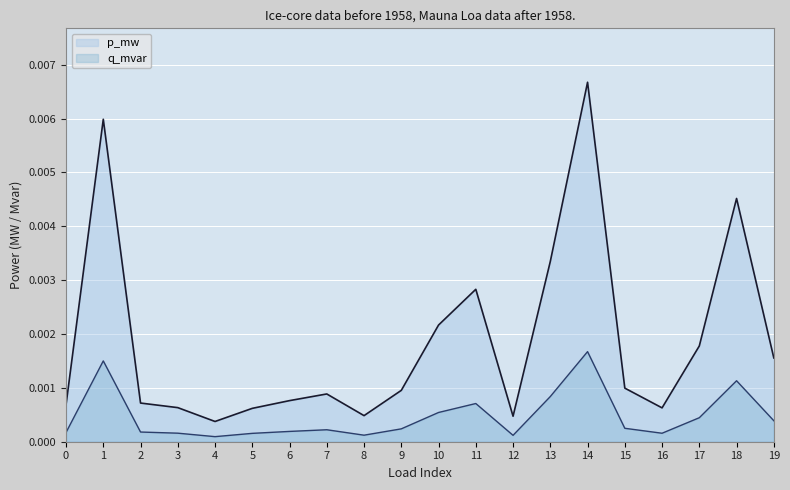

Between 0 and 13, which is larger?

13